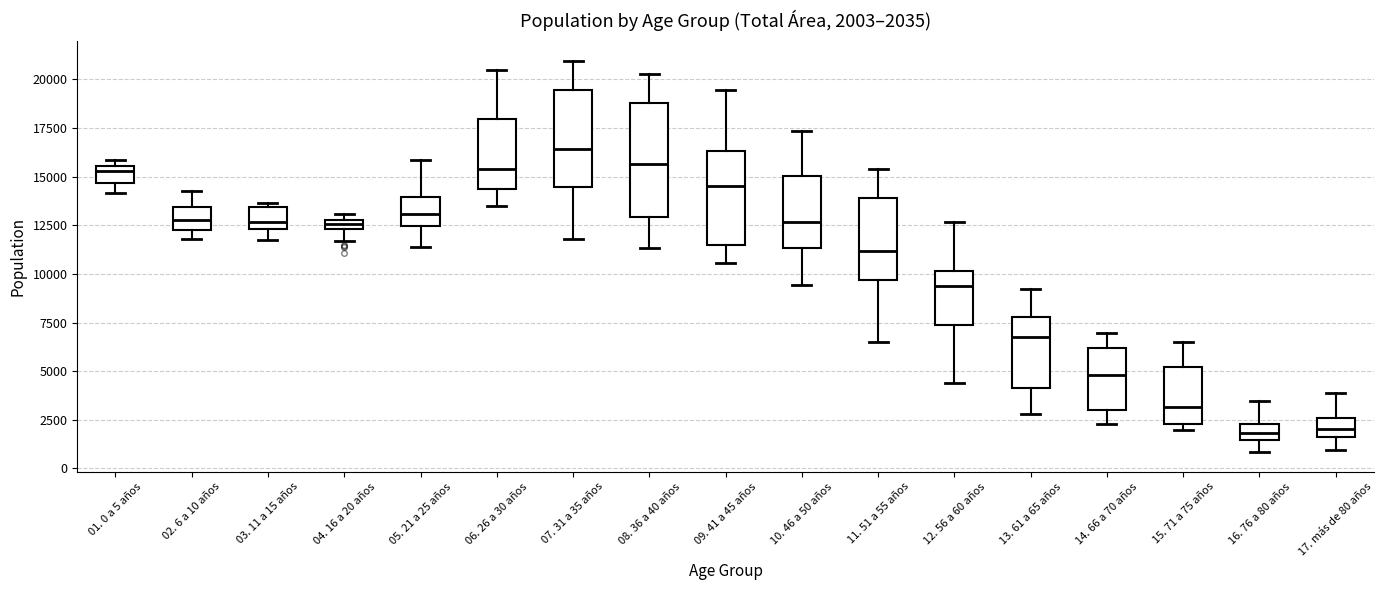

Which box is the tallest, from its lower edge to its upper edge?

08. 36 a 40 años